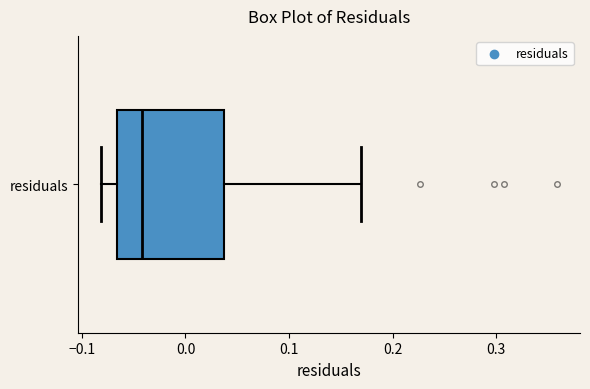

Transcribe this box plot: give where the median line is, the range the box spans, and where the two whiskers end, as read against the x-axis. The values are not printed on the chart, so give them approximately, as read against the axis.

median -0.04, box -0.07 to 0.04, whiskers -0.08 to 0.17